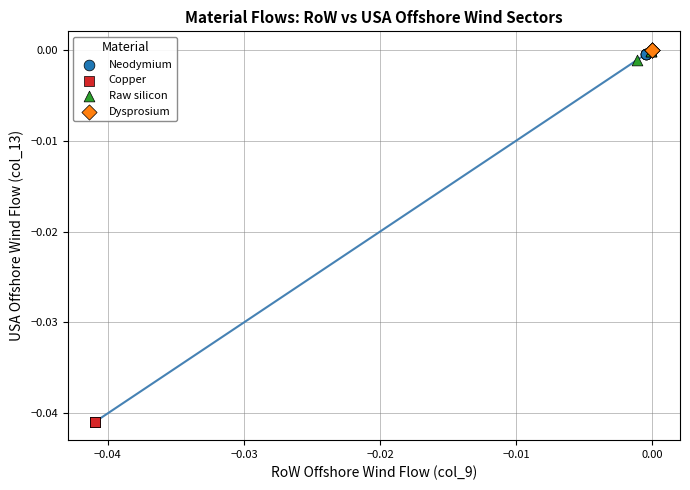

What are all the series names shown in the legend?

Neodymium, Copper, Raw silicon, Dysprosium